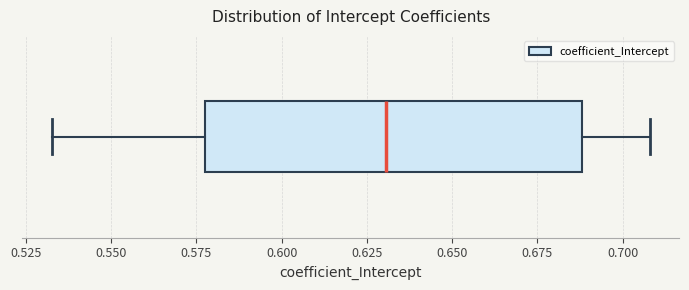

Transcribe this box plot: give where the median line is, the range the box spans, and where the two whiskers end, as read against the x-axis. The values are not printed on the chart, so give them approximately, as read against the axis.

median 0.630, box 0.580 to 0.690, whiskers 0.535 to 0.710